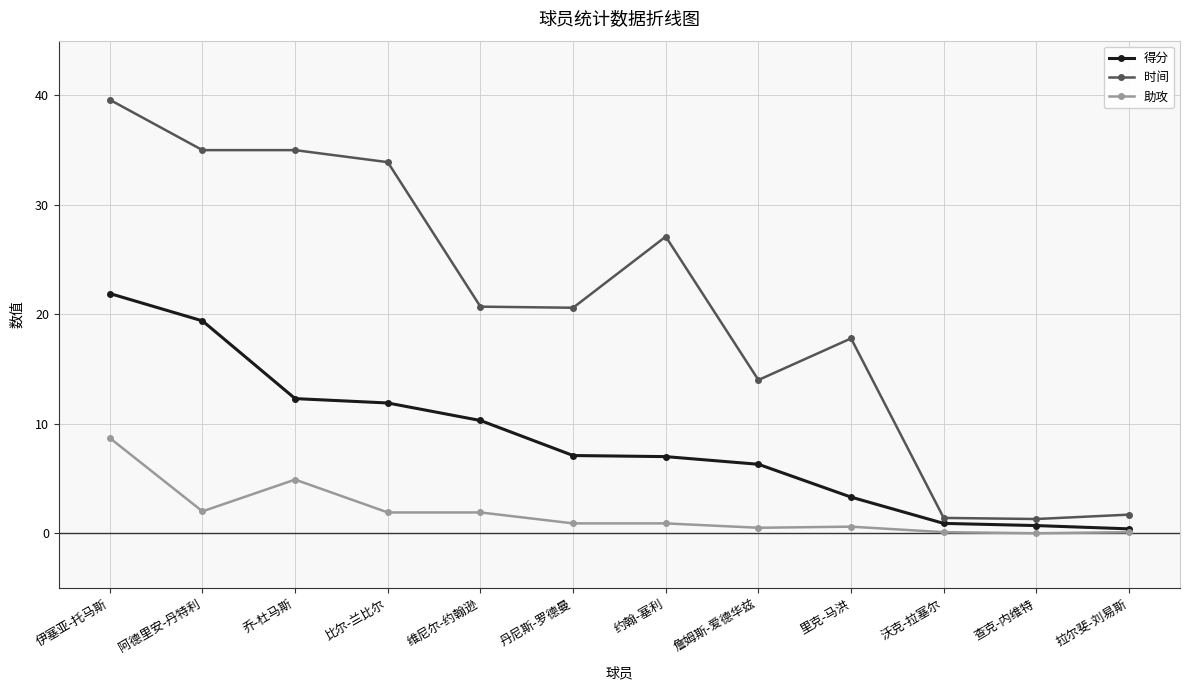

Does the chart have visible grid lines?

Yes